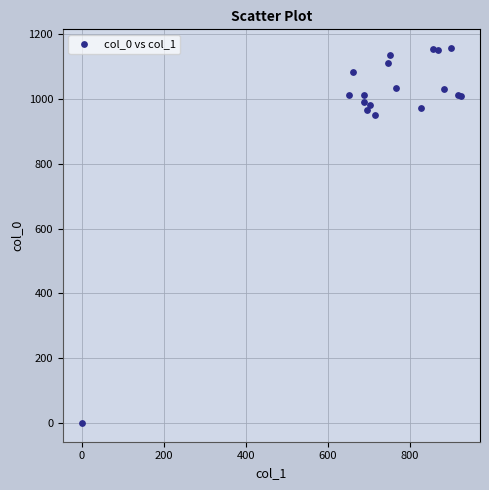

What Y value in the scatter plot is closest to 578?

950.0